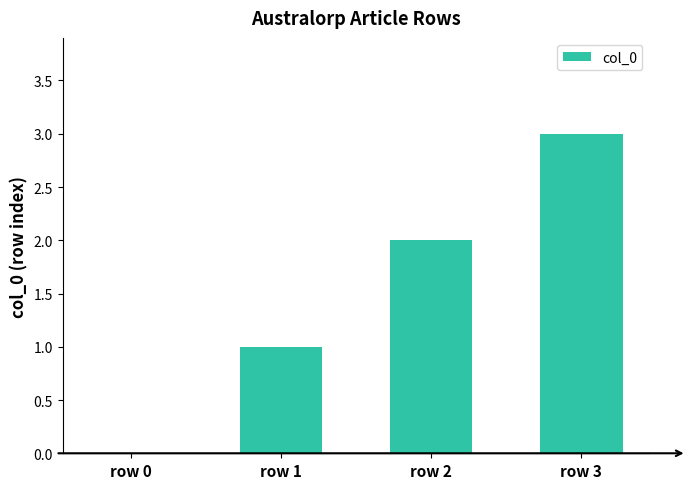

Approximately how many times larger is the value at row 1 compared to row 3?

0.3